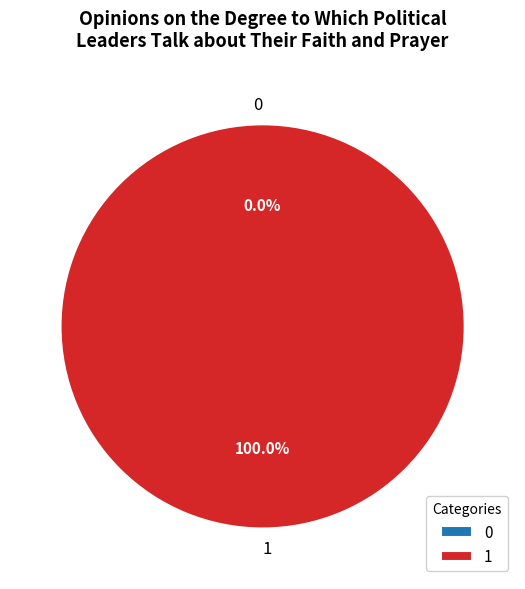

Do 0 and 1 together represent more than half of the pie?

Yes